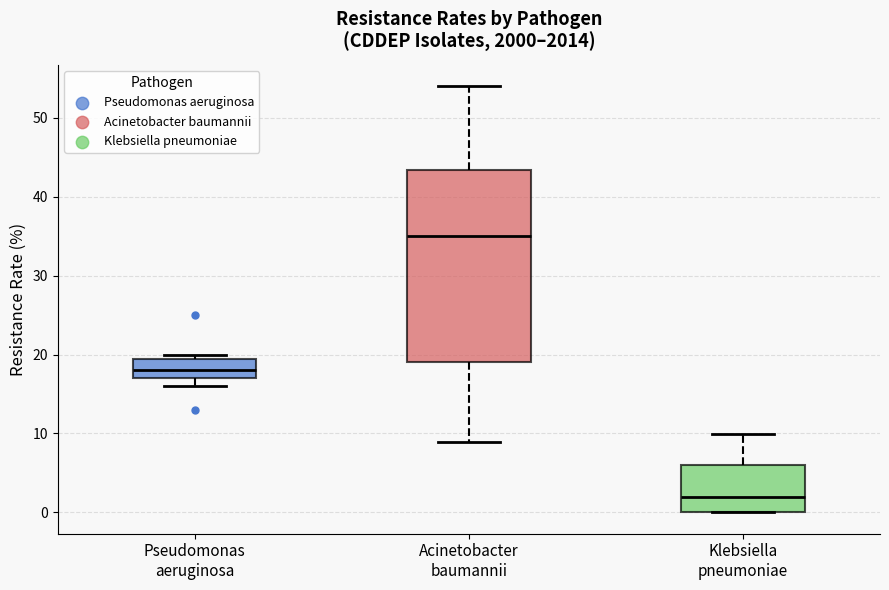

Reading left to right, read every box against the y-axis: the position of its median line, the range the box covers, and the ends of its whiskers. The values are not printed on the chart, so give them approximately, as read against the axis.

Pseudomonas aeruginosa: median 18, box 17 to 20, whiskers 16 to 20 (just above the box's upper edge)
Acinetobacter baumannii: median 35, box 19 to 43, whiskers 9 to 54
Klebsiella pneumoniae: median 2, box 0 to 6, whiskers 0 to 10